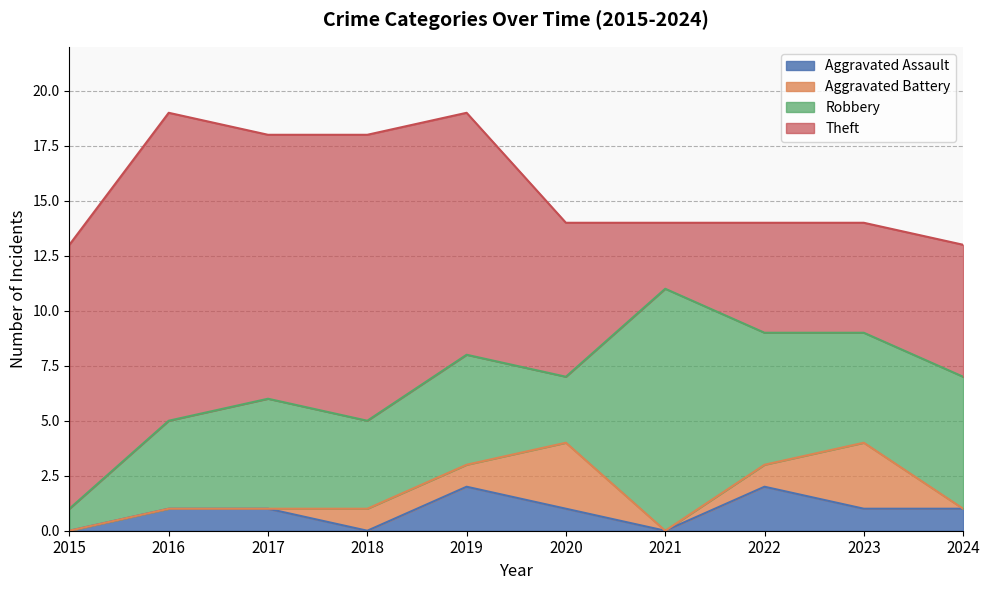

Which has a higher value, 2017 or 2019?

2019